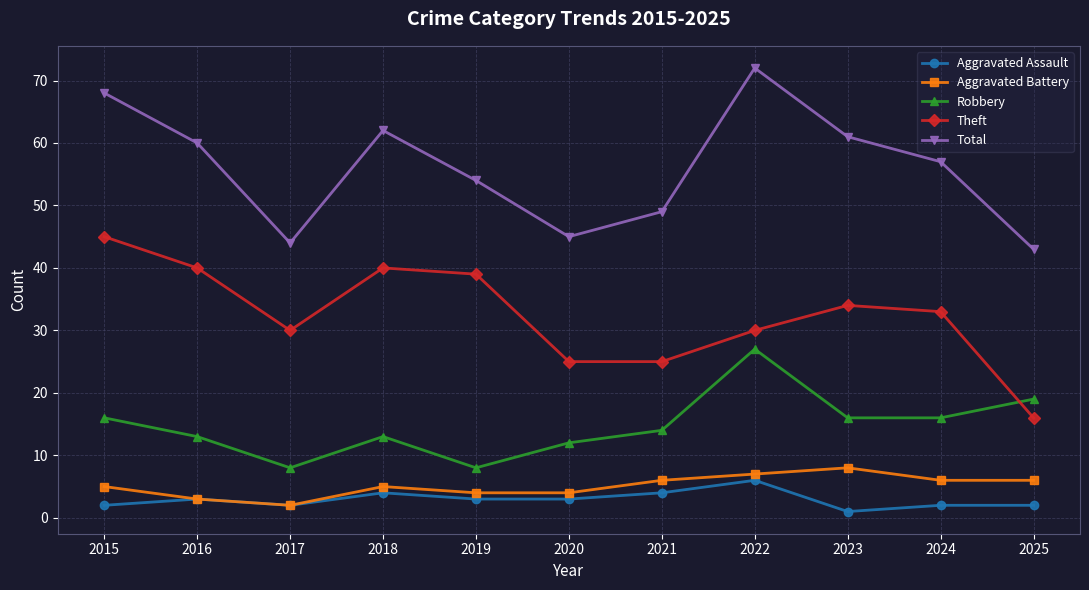

True or false: Total has more than 1 points higher than both neighbors.

True